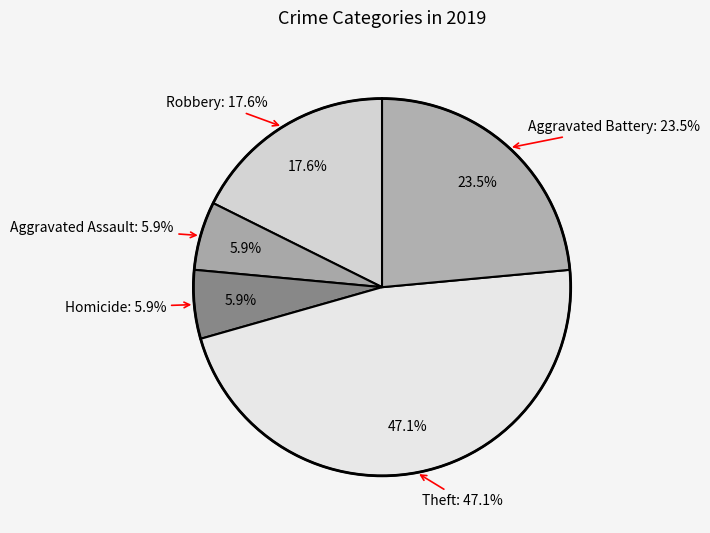

To the nearest percent, what is the combined percentage of Criminal Sexual Assault and Homicide?

6%